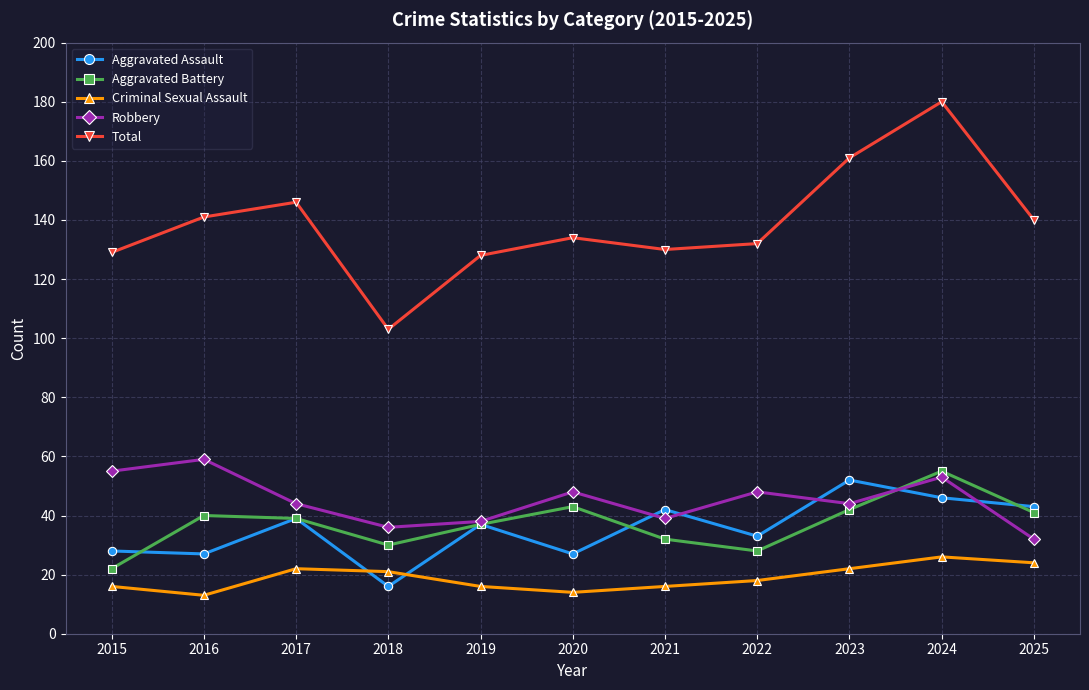

Which series ends up on top after the final intersection of Aggravated Assault and Robbery?

Aggravated Assault